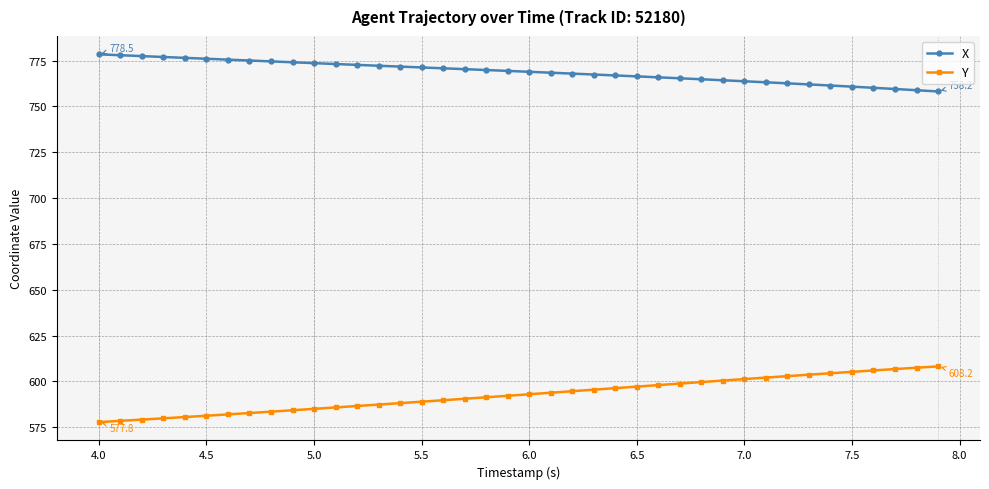

True or false: X and Y intersect in this chart.

False